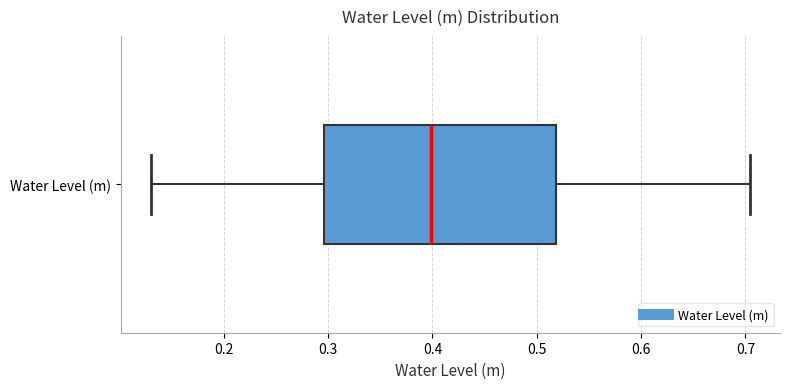

Where does the right whisker of the box for Water Level (m) end on the x-axis? The values are not printed on the chart, so give them approximately, as read against the axis.

0.70